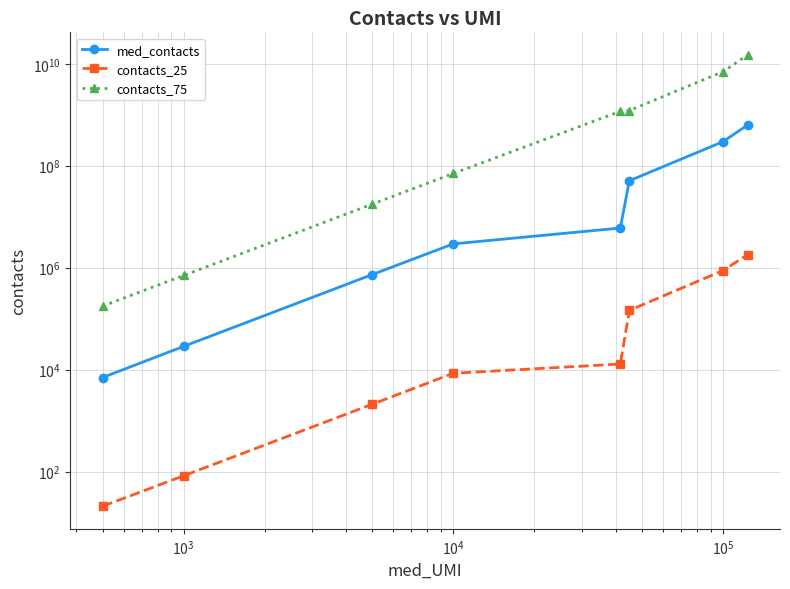

What is the smallest value displayed?

21.0